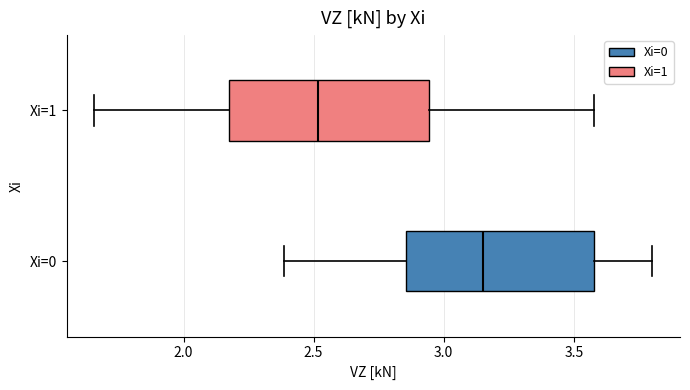

Reading bottom to top, read every box against the x-axis: the position of its median line, the range the box covers, and the ends of its whiskers. The values are not printed on the chart, so give them approximately, as read against the axis.

Xi=0: median 3.15, box 2.85 to 3.60, whiskers 2.40 to 3.80
Xi=1: median 2.50, box 2.20 to 2.95, whiskers 1.65 to 3.60